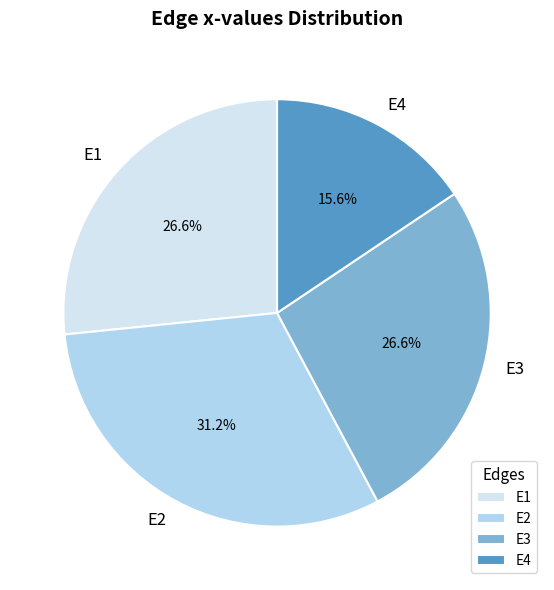

To the nearest percent, what percentage of the pie is E1?

27%